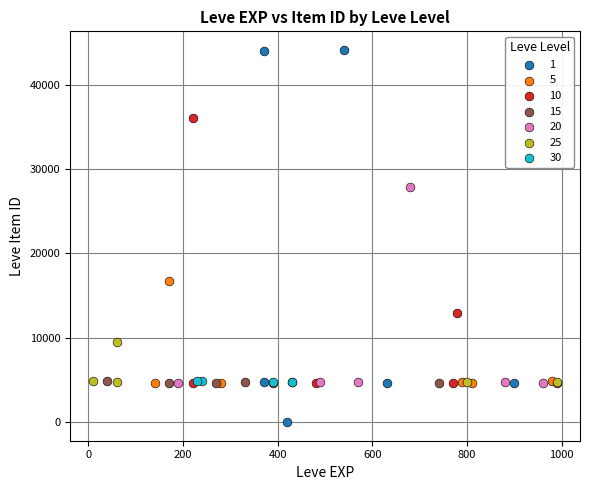

Which series reaches the minimum Y coordinate?

1